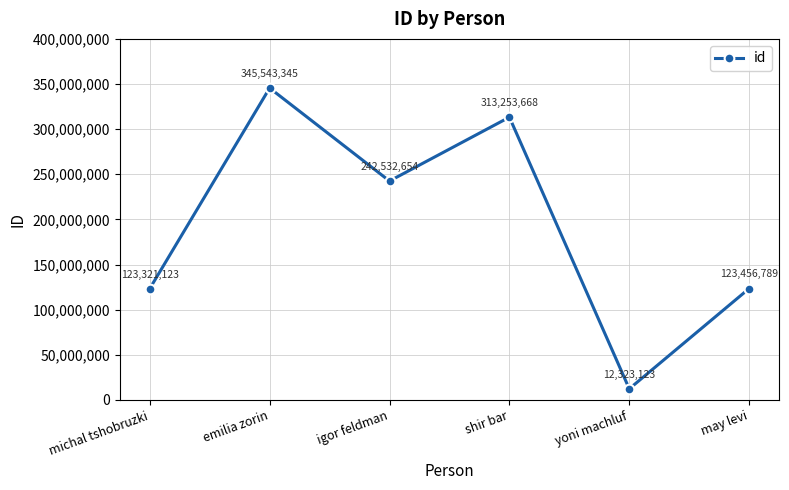

At which label is the value closest to 178933234?

may levi